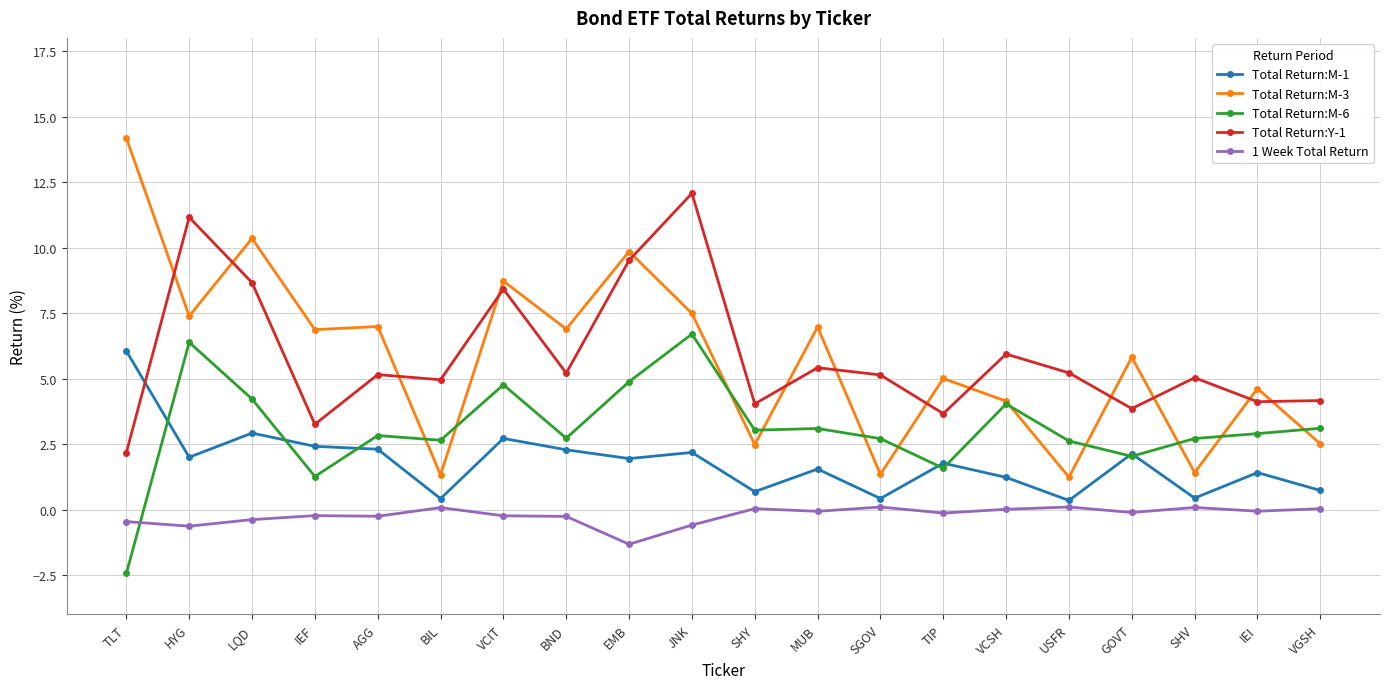

Is the value of Total Return:M-6 at IEF greater than the value of 1 Week Total Return at IEF?

Yes